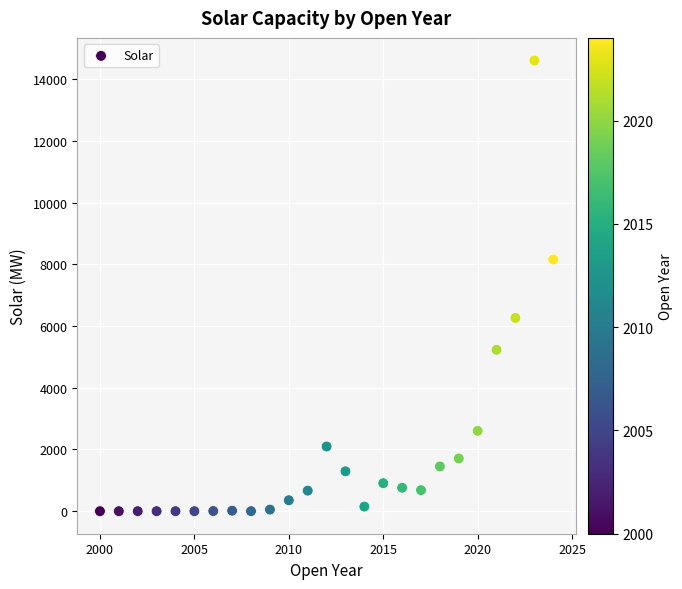

What is the range of X values (max minus min)?

24.0